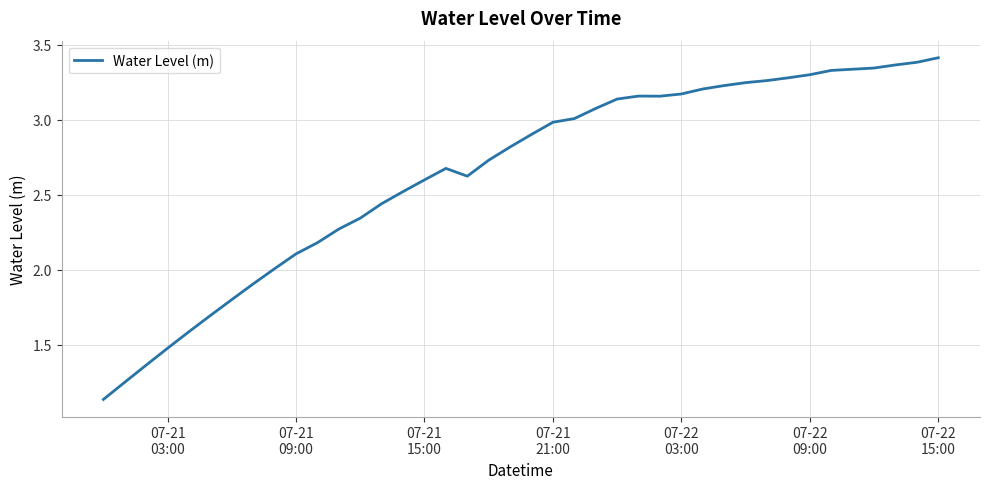

What is the smallest value displayed?

1.1